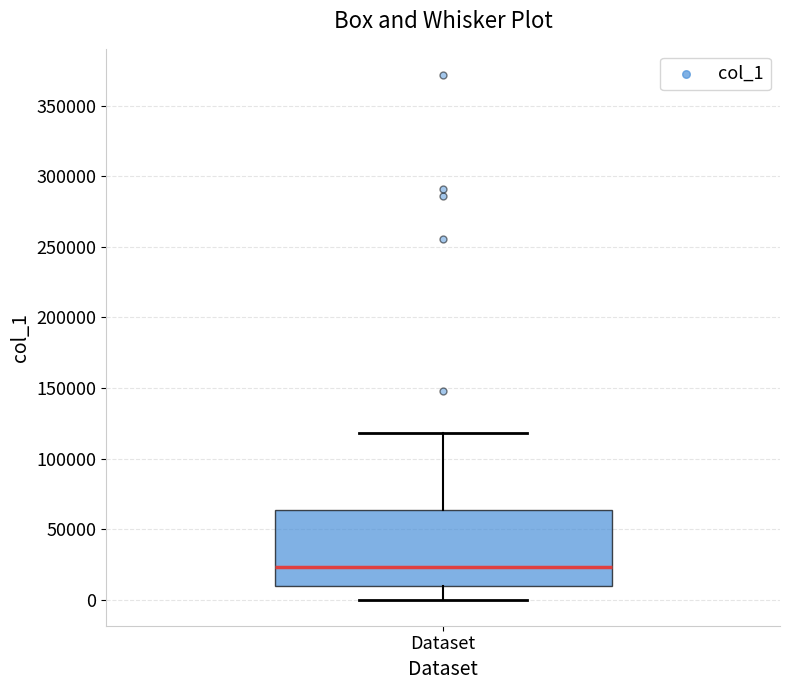

Read this box plot against the y-axis: the position of the median line, the range covered by the box, and the ends of both whiskers. The values are not printed on the chart, so give them approximately, as read against the axis.

median 25000, box 10000 to 65000, whiskers 0 to 120000